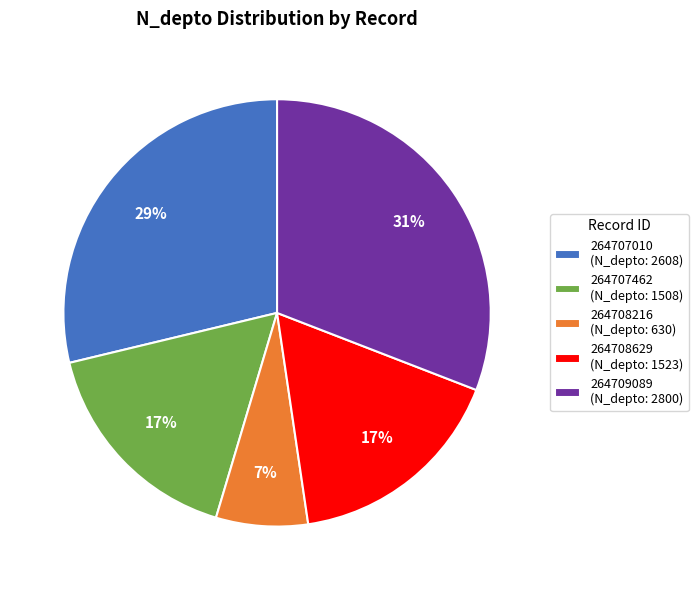

Which category has the smallest portion of the pie?

264708216